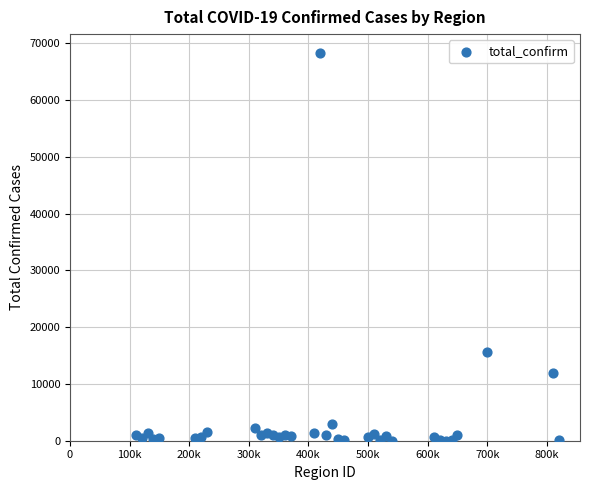

What is the range of X values (max minus min)?

710000